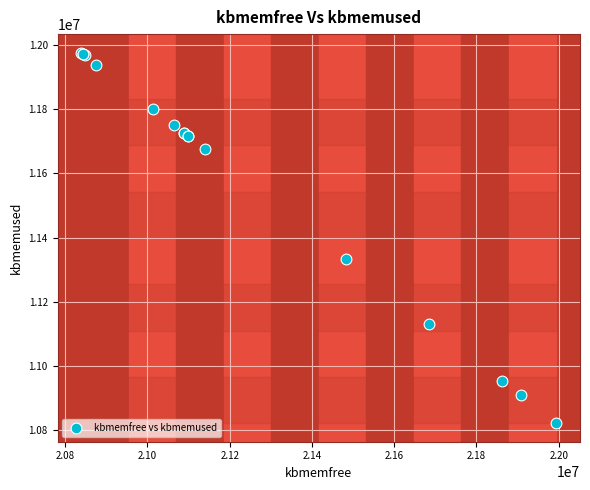

What Y value in the scatter plot is closest to 11399124?

11331884